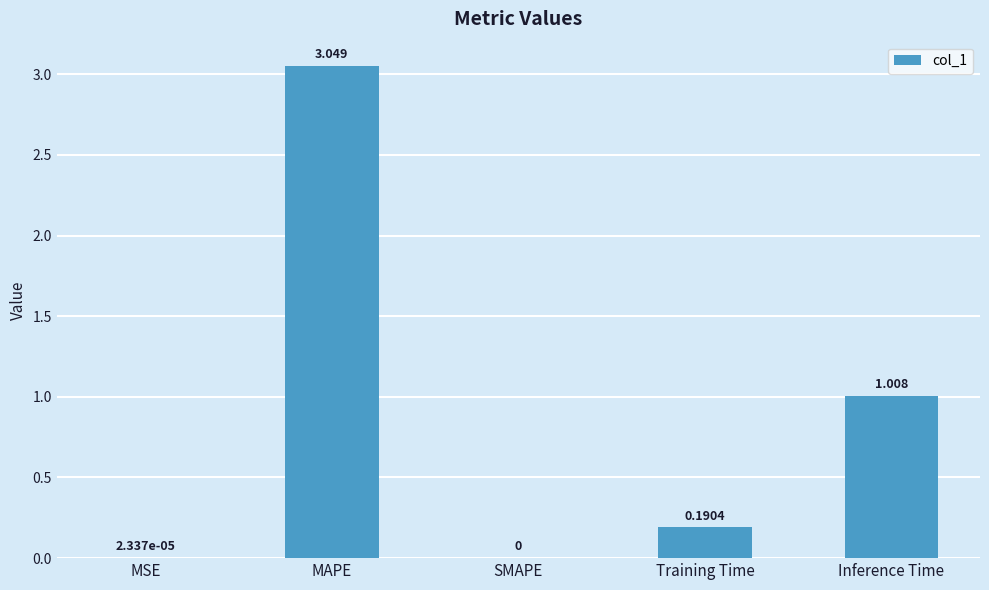

Which category has the highest value across all series?

MAPE